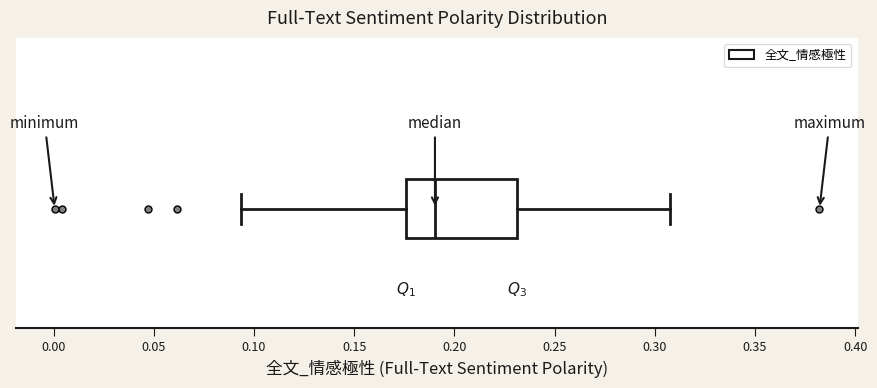

Transcribe this box plot: give where the median line is, the range the box spans, and where the two whiskers end, as read against the x-axis. The values are not printed on the chart, so give them approximately, as read against the axis.

median 0.190, box 0.175 to 0.230, whiskers 0.095 to 0.305